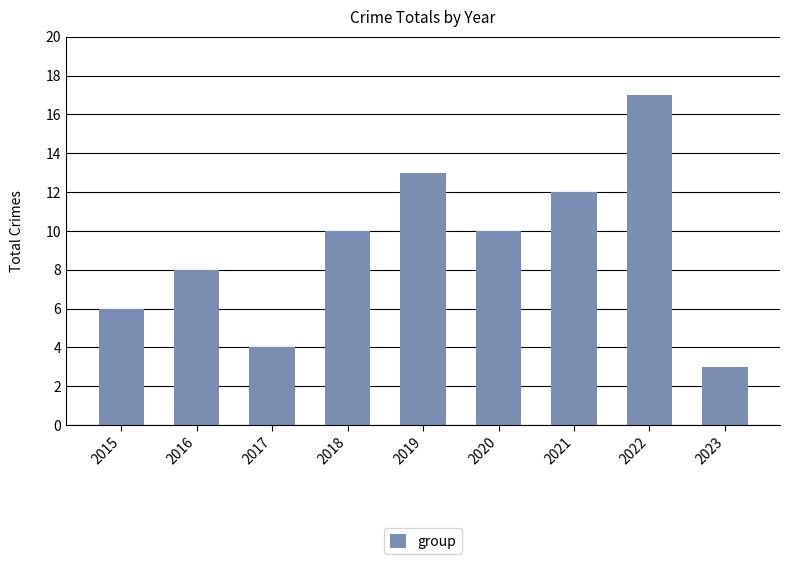

What is the difference between the values at 2022 and 2020?

7